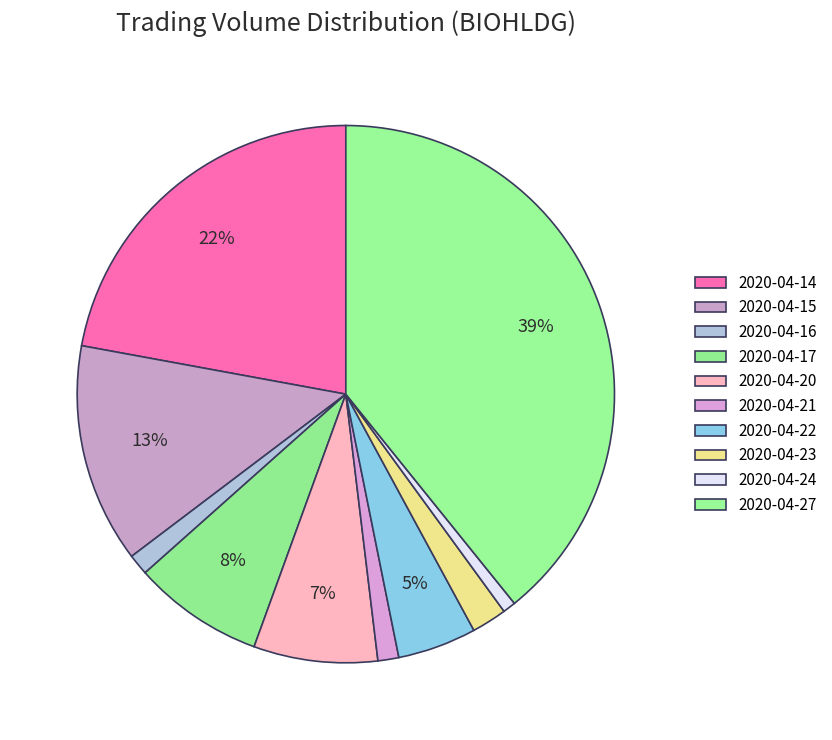

Count the number of slices in the pie.

10